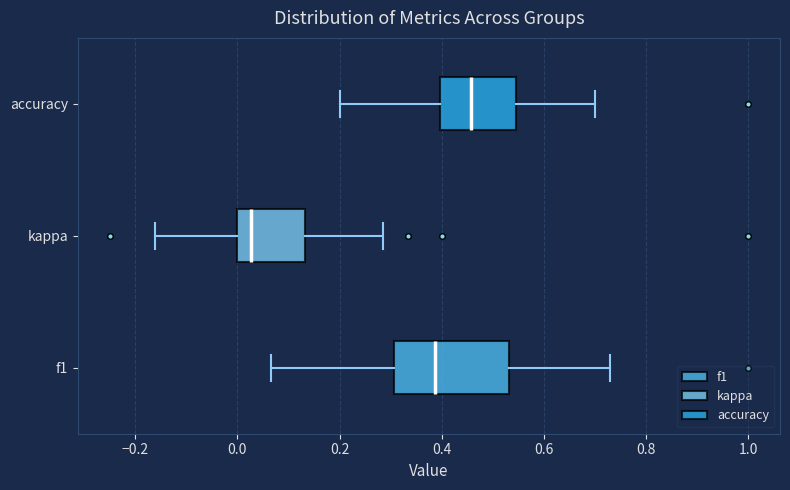

Reading bottom to top, read every box against the x-axis: the position of its median line, the range the box covers, and the ends of its whiskers. The values are not printed on the chart, so give them approximately, as read against the axis.

f1: median 0.38, box 0.30 to 0.54, whiskers 0.06 to 0.72
kappa: median 0.02, box 0.00 to 0.14, whiskers -0.16 to 0.28
accuracy: median 0.46, box 0.40 to 0.54, whiskers 0.20 to 0.70